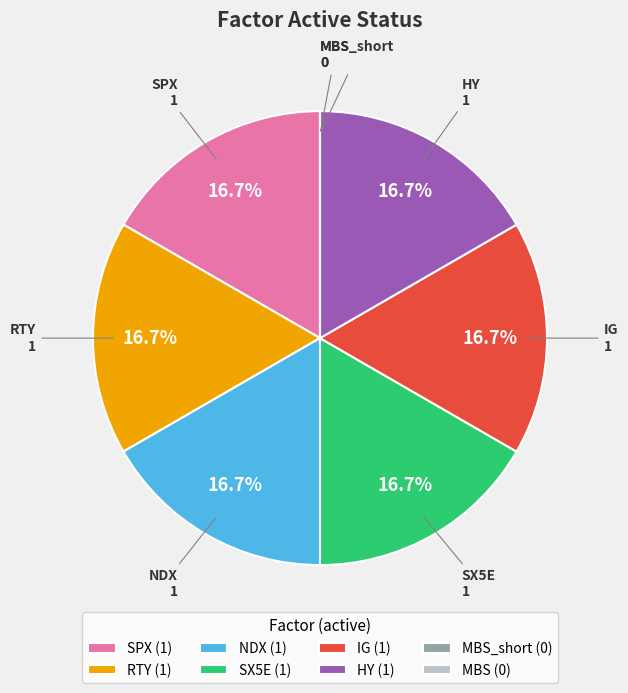

What is the ratio of the value at IG to the value at SX5E?

1.0